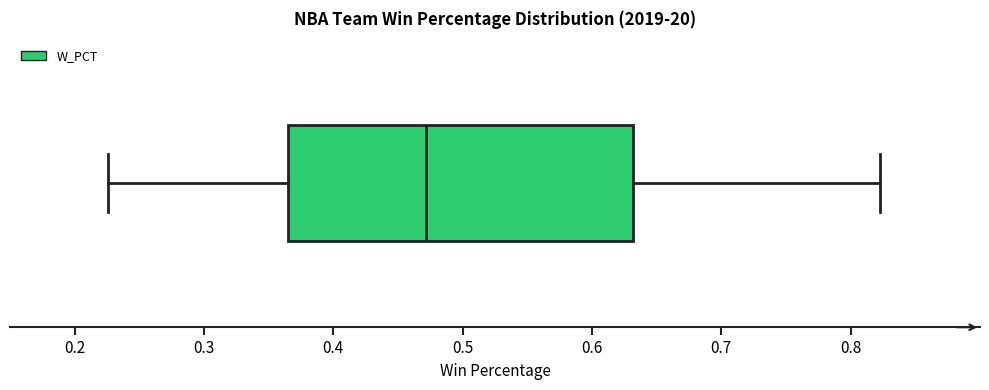

Transcribe this box plot: give where the median line is, the range the box spans, and where the two whiskers end, as read against the x-axis. The values are not printed on the chart, so give them approximately, as read against the axis.

median 0.47, box 0.37 to 0.63, whiskers 0.23 to 0.82